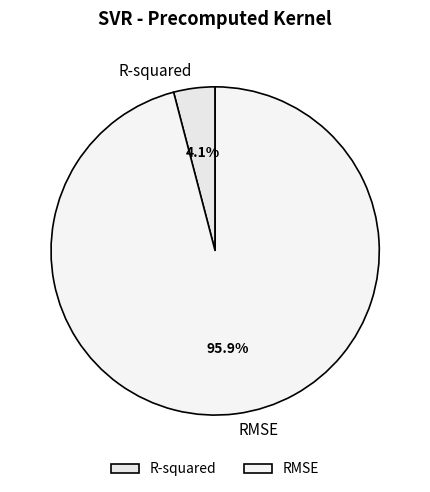

To the nearest percent, what percentage of the pie is R-squared?

4%